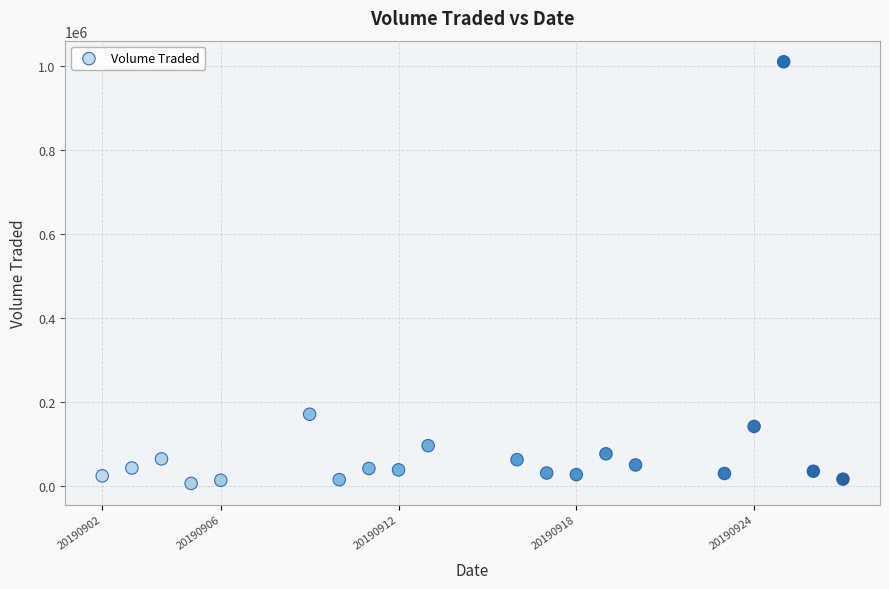

What is the range of X values (max minus min)?

25